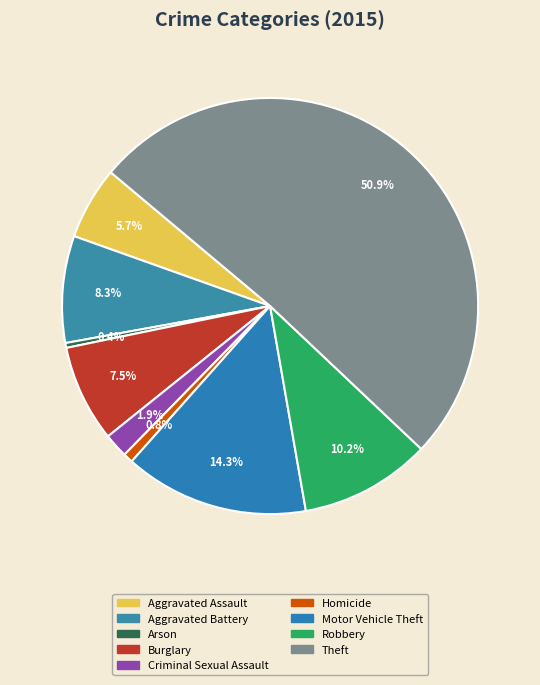

Do Theft and Robbery together represent more than half of the pie?

Yes